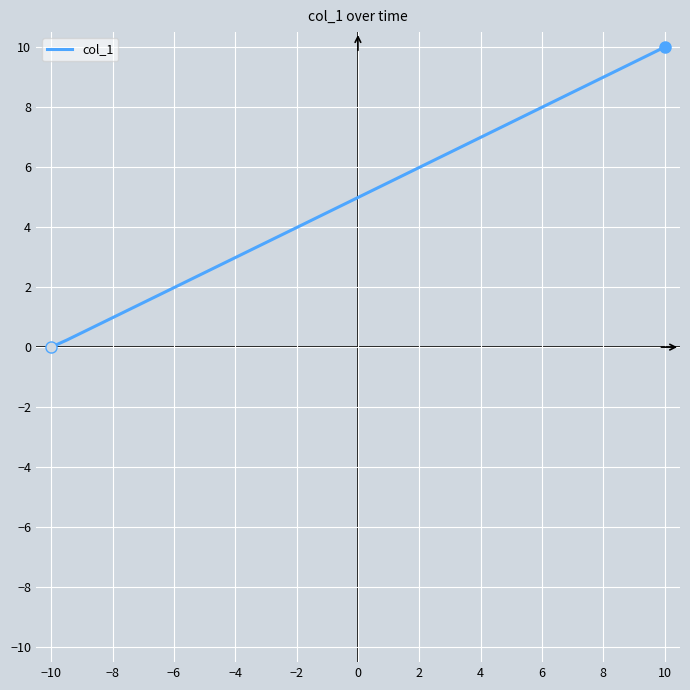

What is the greatest value displayed?

10.0